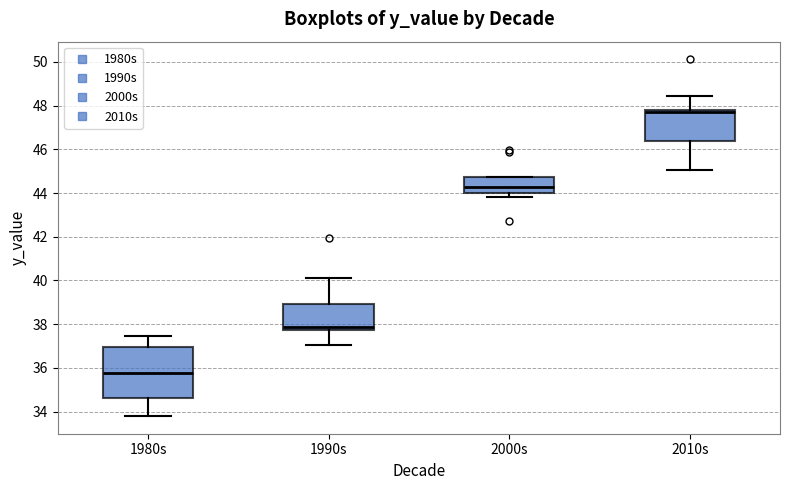

Which box has the highest median line?

2010s